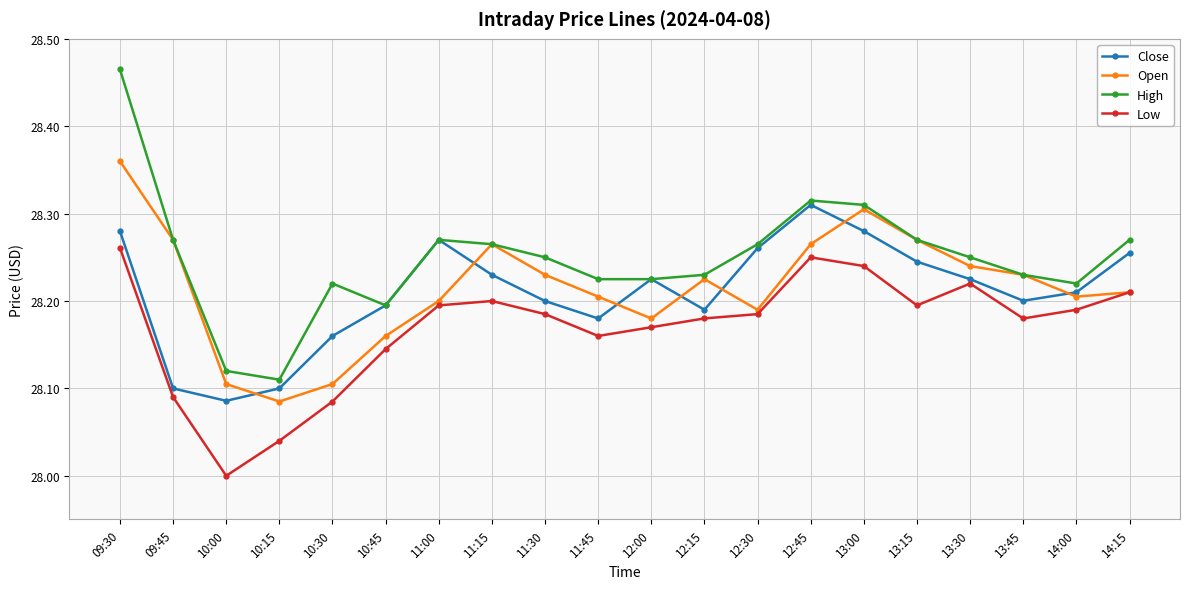

What is the difference between the highest and lowest values at 13:15?

0.1